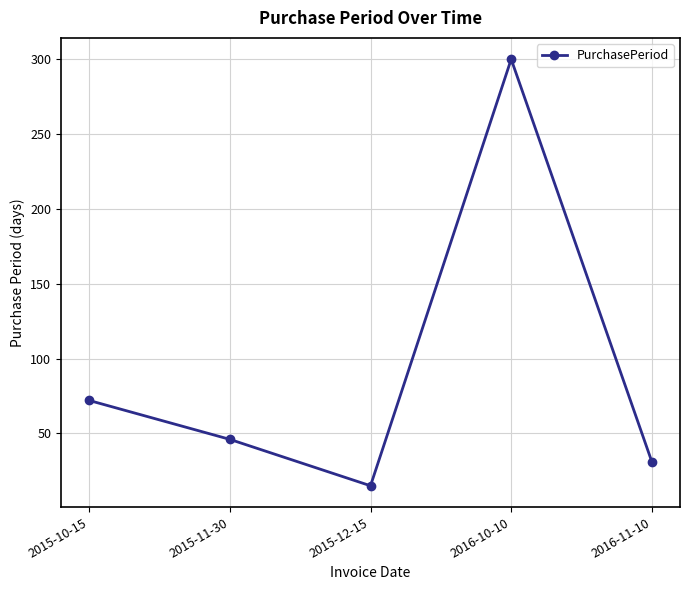

What is the change in value from 2015-10-15 to 2016-10-10?

+228